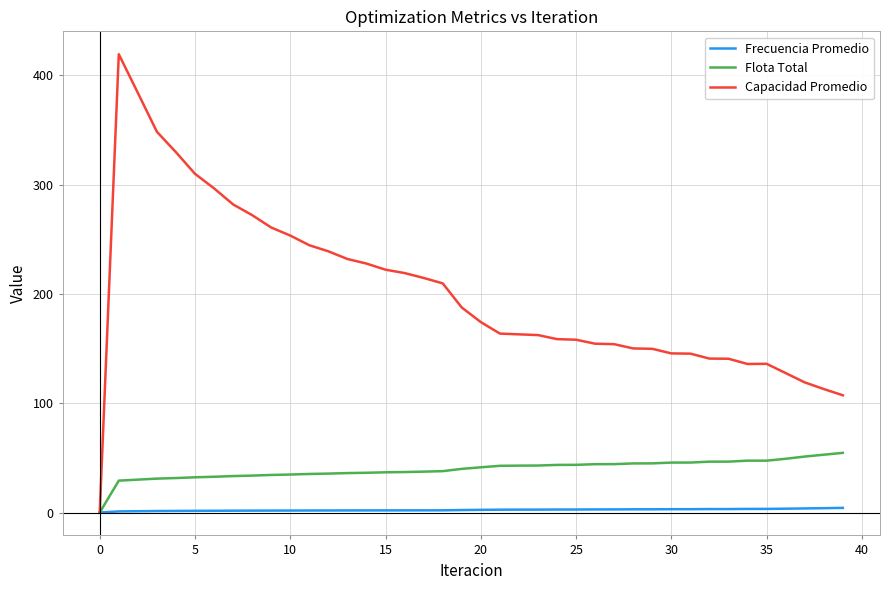

Which series has the largest total across all categories?

Capacidad Promedio